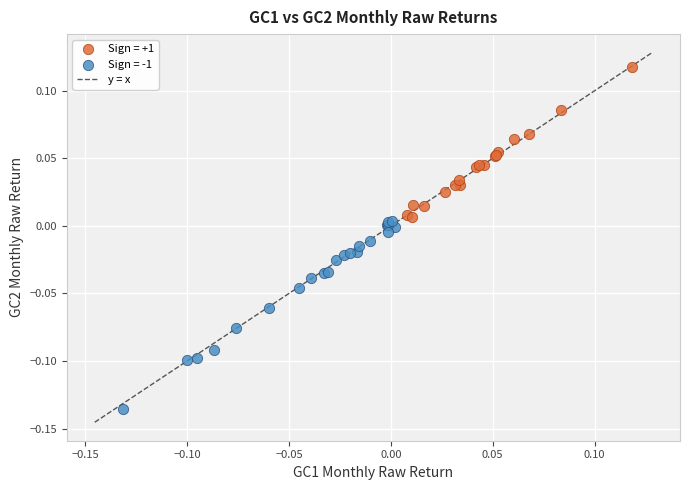

Which series contains the lowest Y value?

Sign = -1